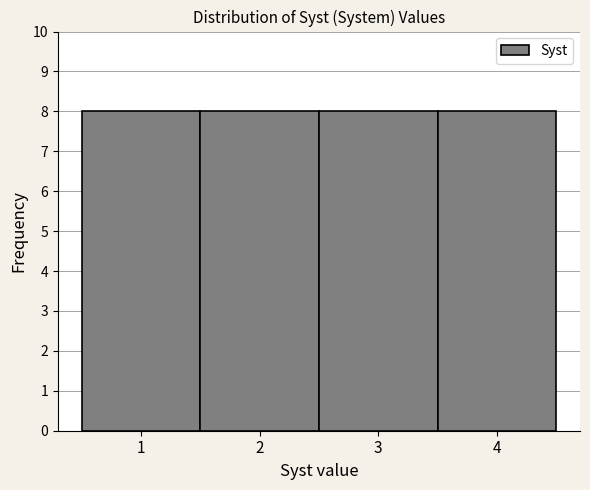

Reading left to right, transcribe this chart: for each bar, give the range it covers on the x-axis and its height. The values are not printed on the chart, so give them approximately, as read against the axis.

0.5 to 1.5: 8
1.5 to 2.5: 8
2.5 to 3.5: 8
3.5 to 4.5: 8